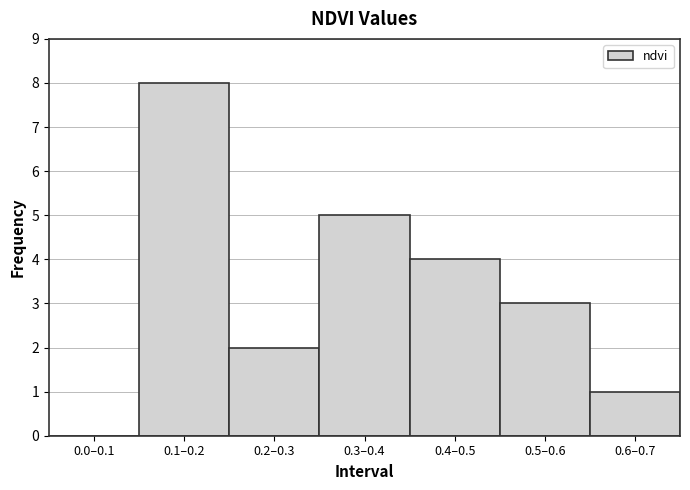

Reading right to left, what are all the values shown in this chart?

0.6–0.7=1	0.5–0.6=3	0.4–0.5=4	0.3–0.4=5	0.2–0.3=2	0.1–0.2=8	0.0–0.1=0